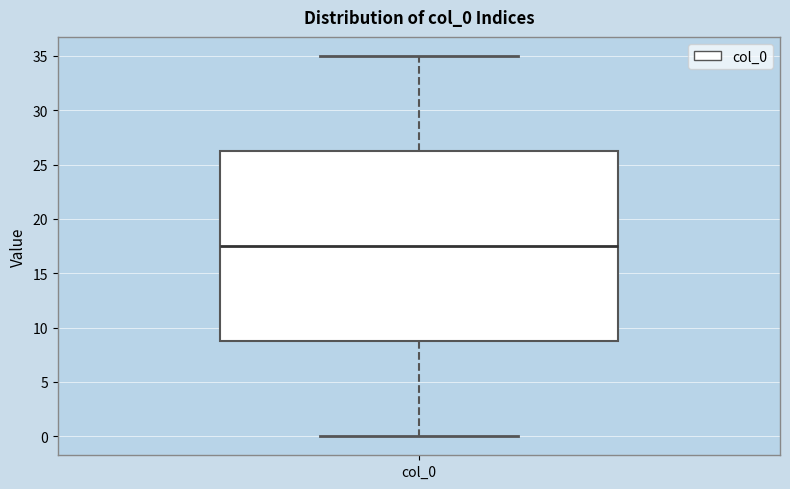

Read this box plot against the y-axis: the position of the median line, the range covered by the box, and the ends of both whiskers. The values are not printed on the chart, so give them approximately, as read against the axis.

median 17.5, box 9.0 to 26.5, whiskers 0.0 to 35.0